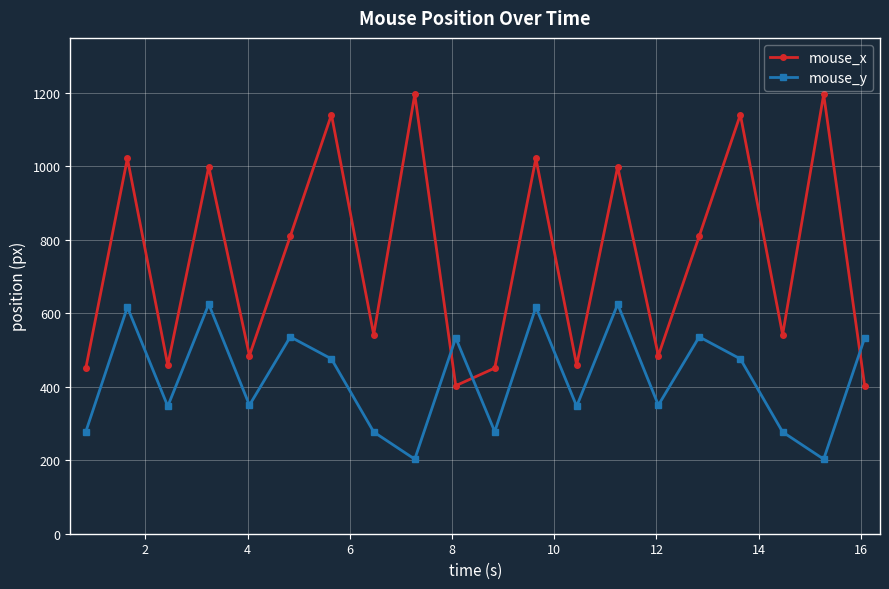

Which series has the widest spread of values?

mouse_x